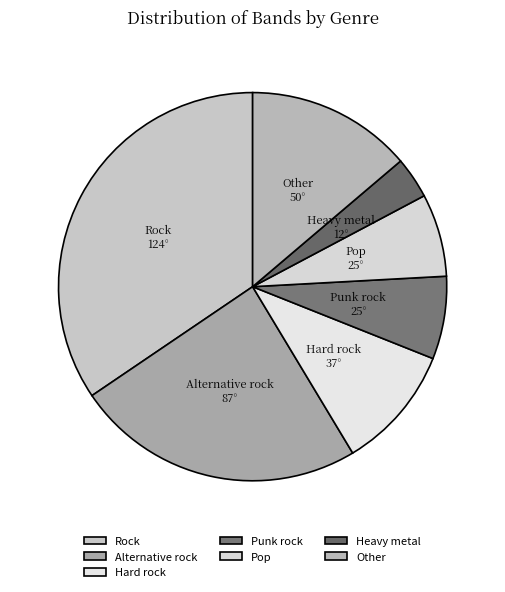

True or false: Alternative rock accounts for 39% of the total.

False